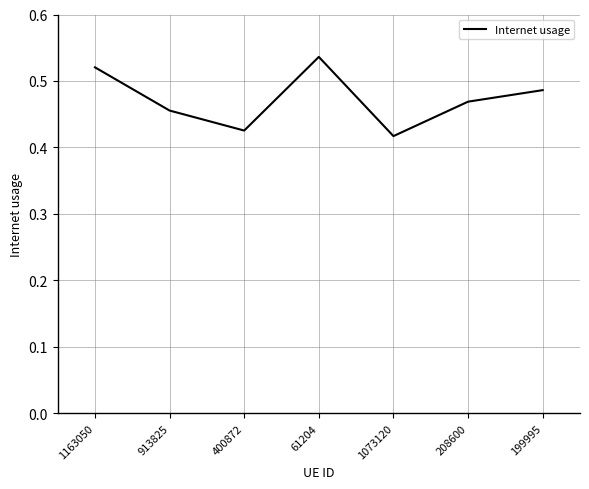

What is the sum of the values at 61204 and 199995?

1.0